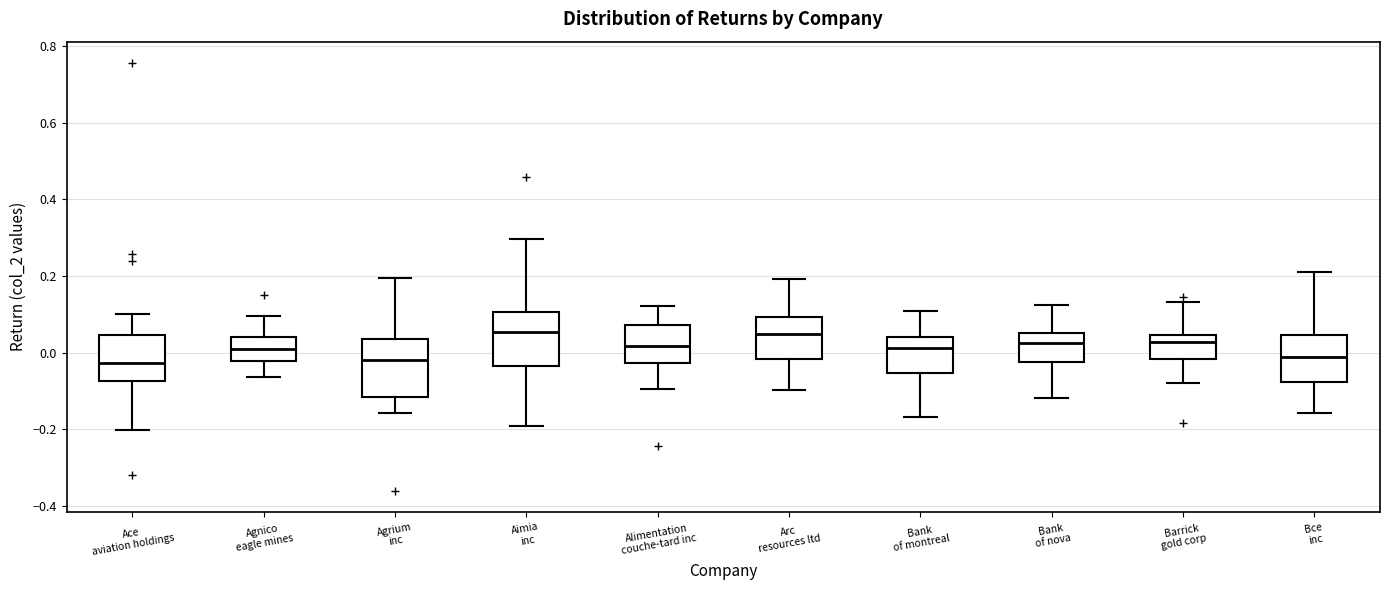

Reading left to right, read every box against the y-axis: the position of its median line, the range the box covers, and the ends of its whiskers. The values are not printed on the chart, so give them approximately, as read against the axis.

Ace aviation holdings: median -0.02, box -0.08 to 0.04, whiskers -0.20 to 0.10
Agnico eagle mines: median 0.00, box -0.02 to 0.04, whiskers -0.06 to 0.10
Agrium inc: median -0.02, box -0.12 to 0.04, whiskers -0.16 to 0.20
Aimia inc: median 0.06, box -0.04 to 0.10, whiskers -0.20 to 0.30
Alimentation couche-tard inc: median 0.02, box -0.02 to 0.08, whiskers -0.10 to 0.12
Arc resources ltd: median 0.04, box -0.02 to 0.10, whiskers -0.10 to 0.20
Bank of montreal: median 0.02, box -0.06 to 0.04, whiskers -0.16 to 0.10
Bank of nova: median 0.02, box -0.02 to 0.06, whiskers -0.12 to 0.12
Barrick gold corp: median 0.02, box -0.02 to 0.04, whiskers -0.08 to 0.14
Bce inc: median -0.02, box -0.08 to 0.04, whiskers -0.16 to 0.22